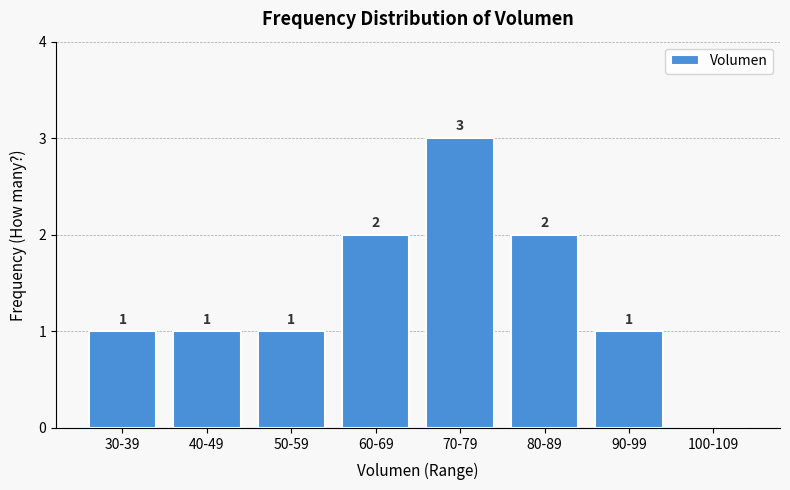

Reading left to right, what are all the values shown in this chart?

30-39=1	40-49=1	50-59=1	60-69=2	70-79=3	80-89=2	90-99=1	100-109=0